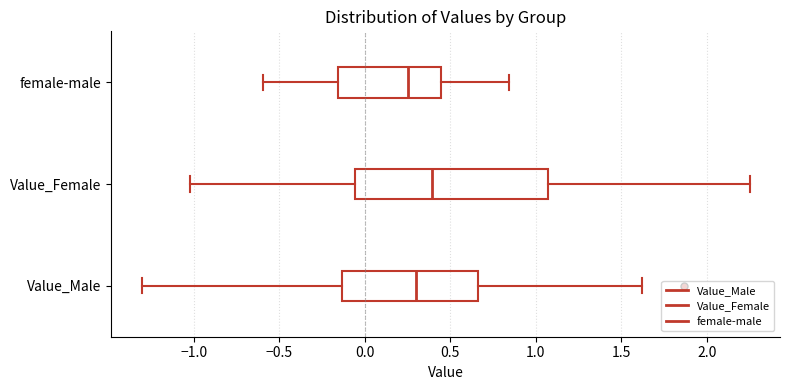

Reading bottom to top, read every box against the x-axis: the position of its median line, the range the box covers, and the ends of its whiskers. The values are not printed on the chart, so give them approximately, as read against the axis.

Value_Male: median 0.30, box -0.15 to 0.65, whiskers -1.30 to 1.60
Value_Female: median 0.40, box -0.05 to 1.05, whiskers -1.00 to 2.25
female-male: median 0.25, box -0.15 to 0.45, whiskers -0.60 to 0.85